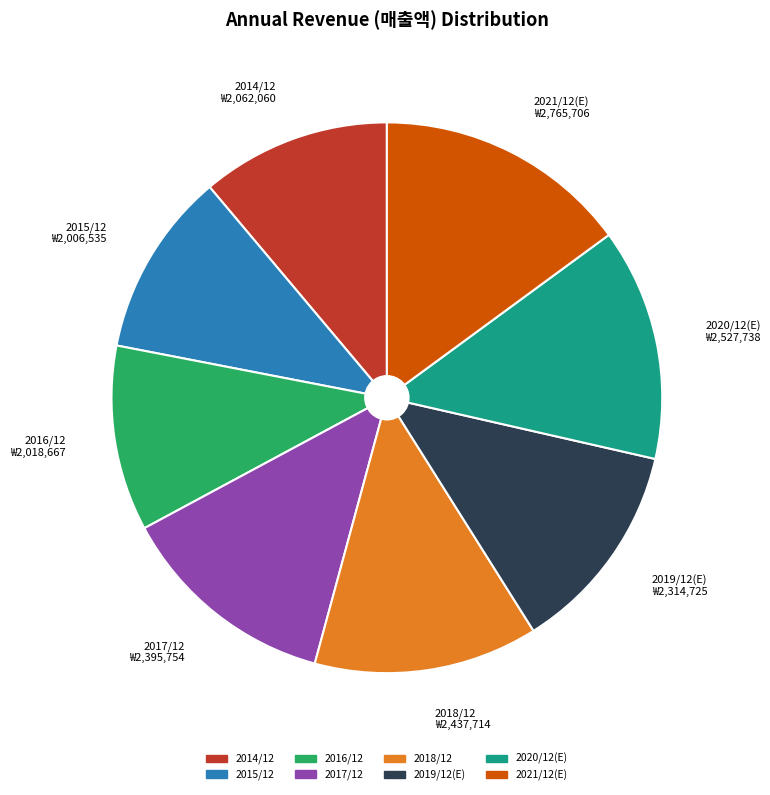

Do 2014/12 and 2018/12 together represent more than half of the pie?

No